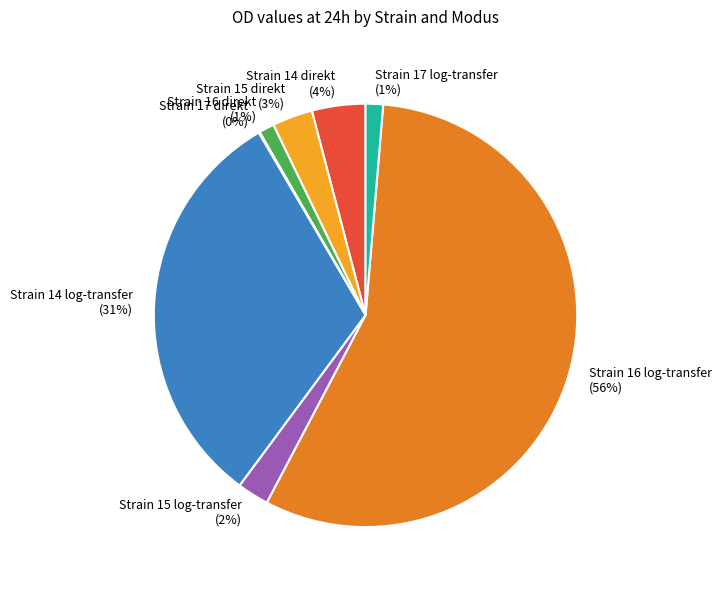

Is it true that Strain 16 direkt is 1% of the pie?

True